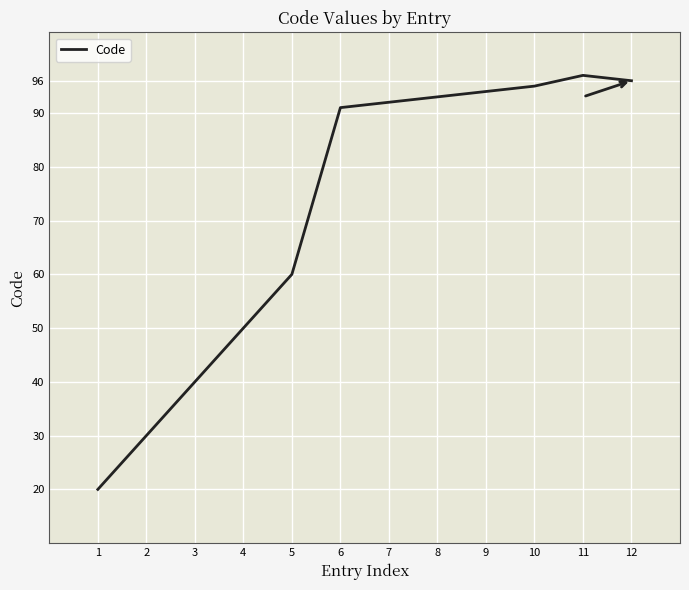

What is the sum of the values at 1 and 6?

111